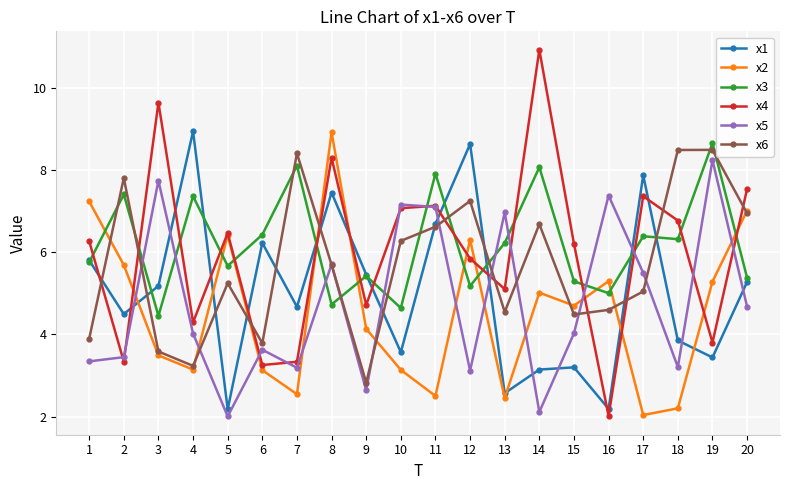

What is the total value across all series at 3?

34.1